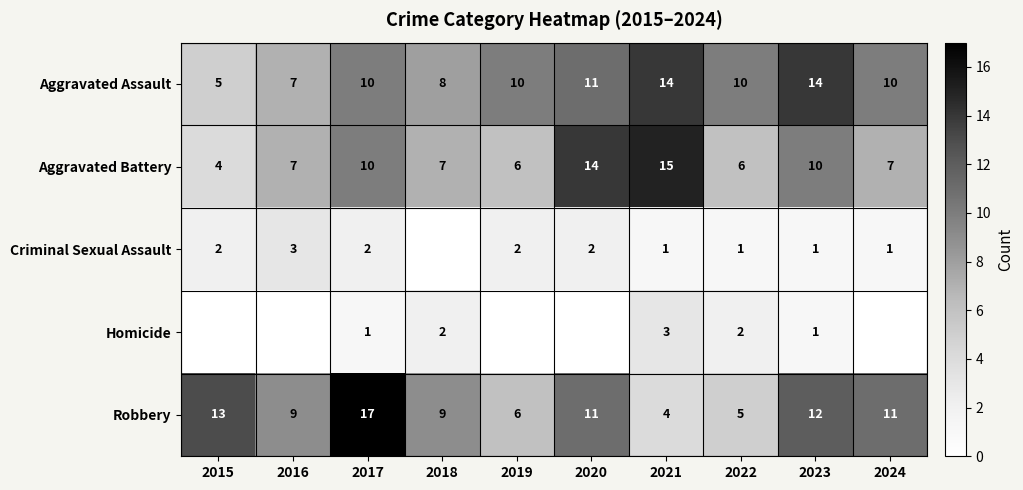

Is the value of Aggravated Battery at 2016 greater than the value of Criminal Sexual Assault at 2015?

Yes